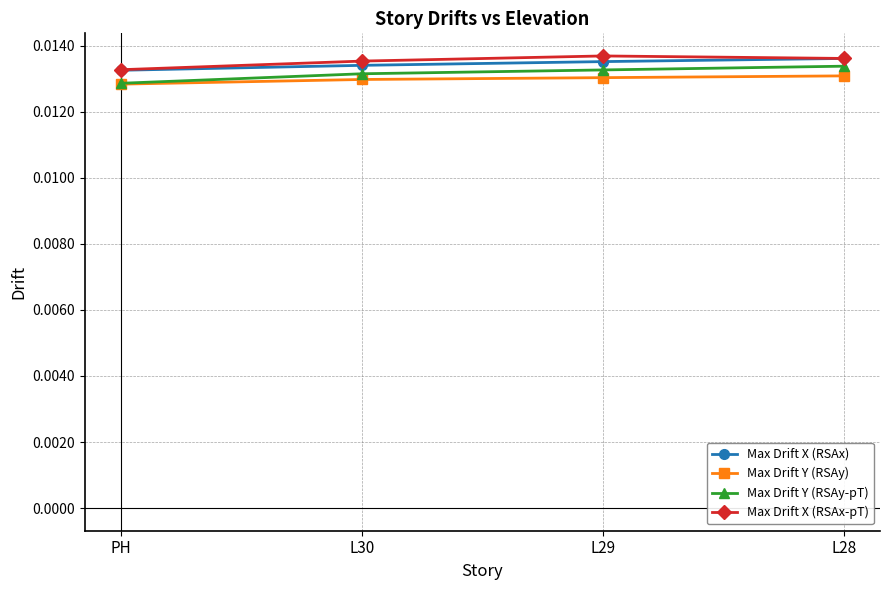

True or false: Max Drift Y (RSAy) and Max Drift X (RSAx) intersect in this chart.

False